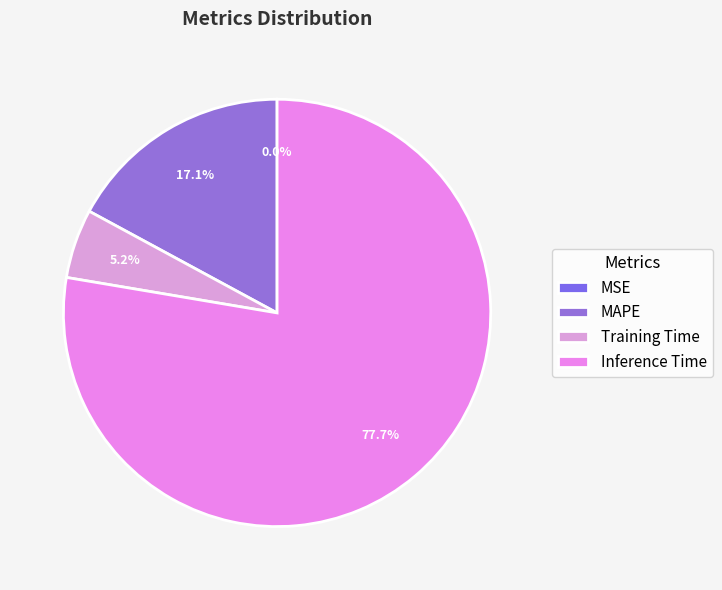

What is the total percentage of MSE and Inference Time?

77.7%